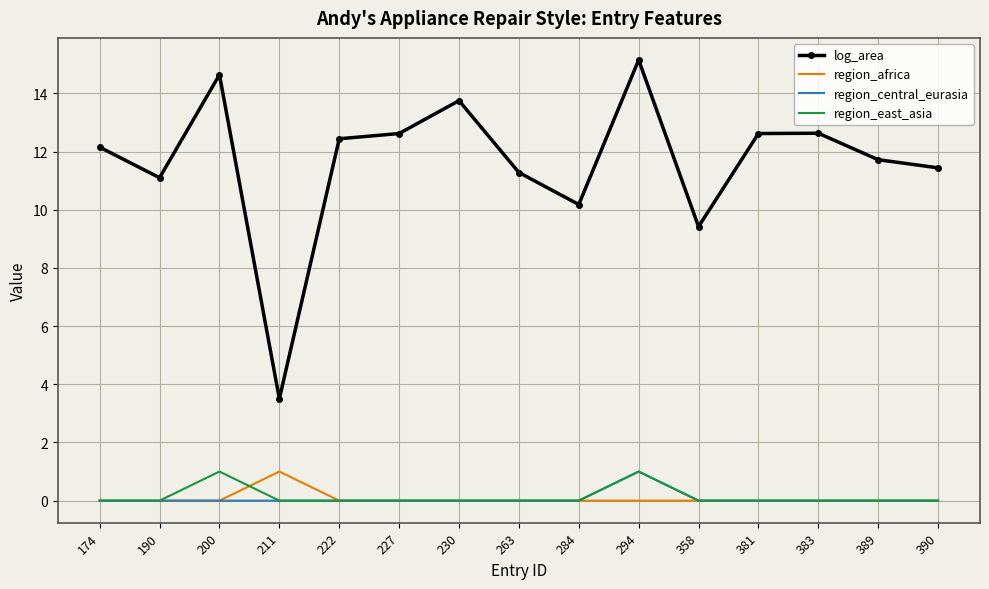

Between 190 and 222, which series saw the biggest shift?

log_area